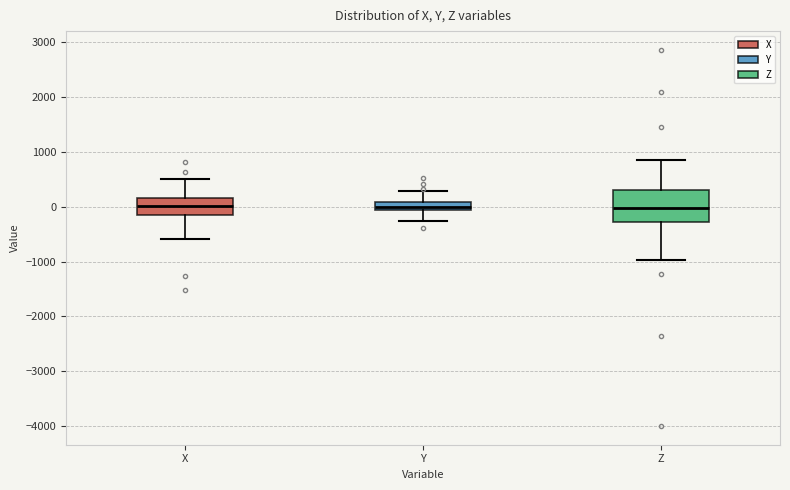

Where does the lower whisker of the box for Y end on the y-axis? The values are not printed on the chart, so give them approximately, as read against the axis.

-300